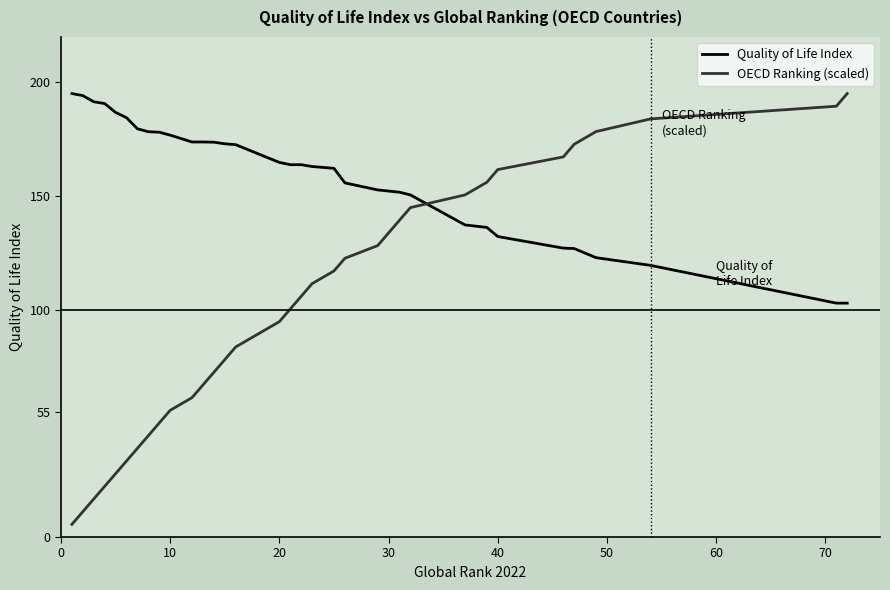

Rank the series by their average value, from highest to lowest.

Quality of Life Index, OECD Ranking (scaled)